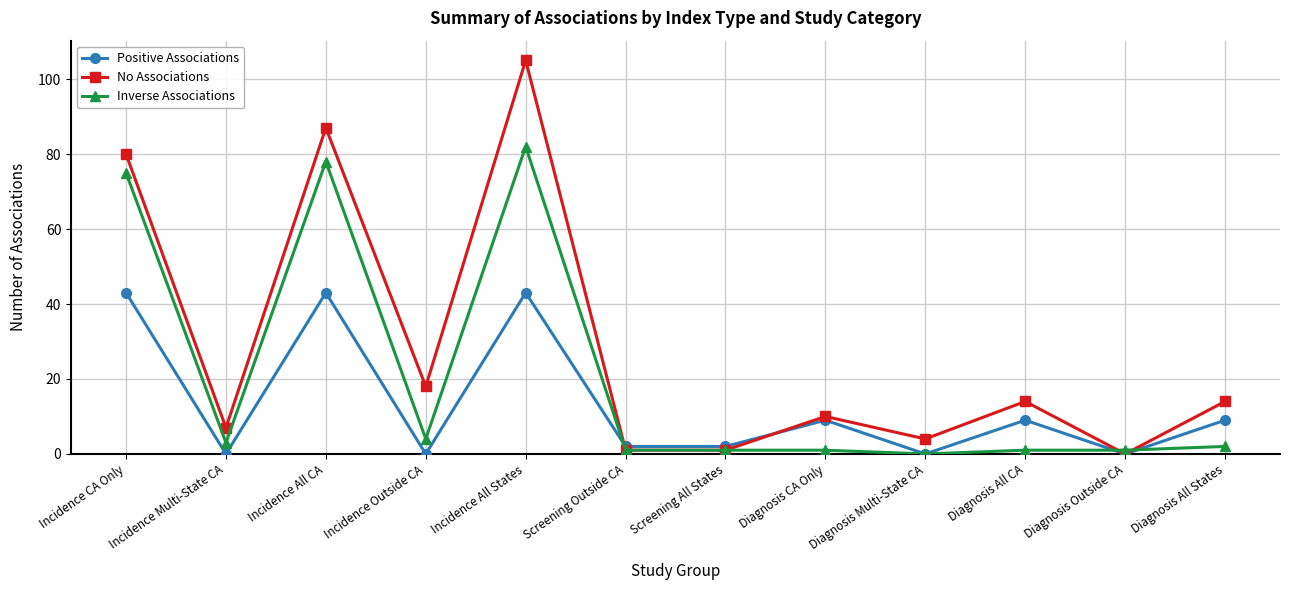

What is the value of the Inverse Associations point at the 4th from the left?

4